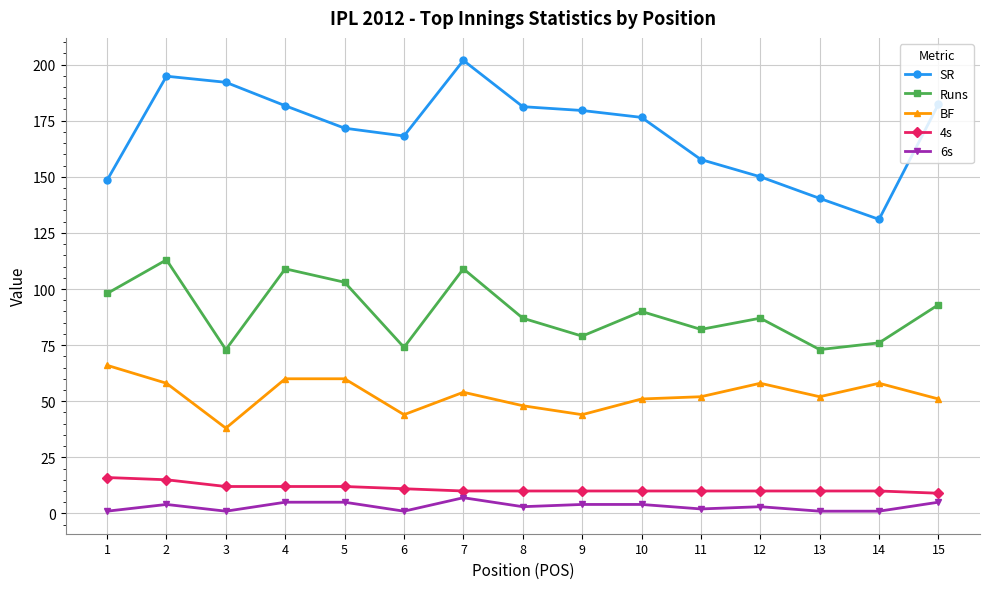

True or false: 6s has more than 0 points higher than both neighbors.

True